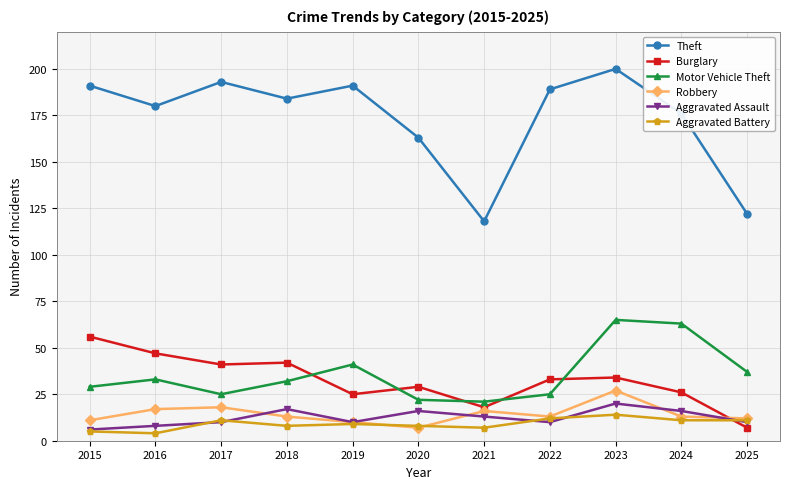

True or false: Motor Vehicle Theft has more than 1 points higher than both neighbors.

True